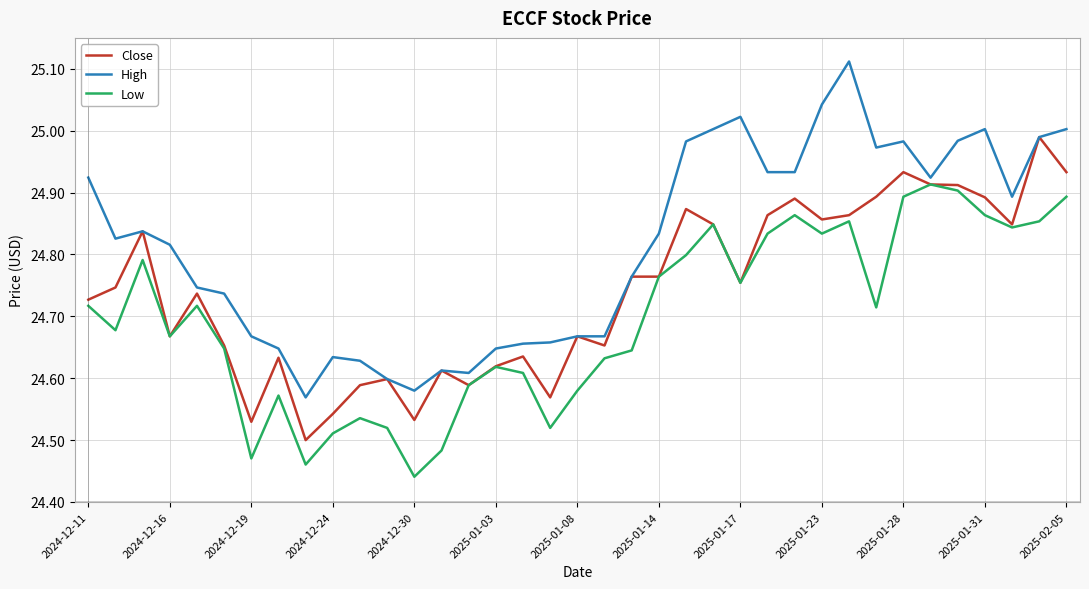

Is this an area chart (filled region under the line)?

No